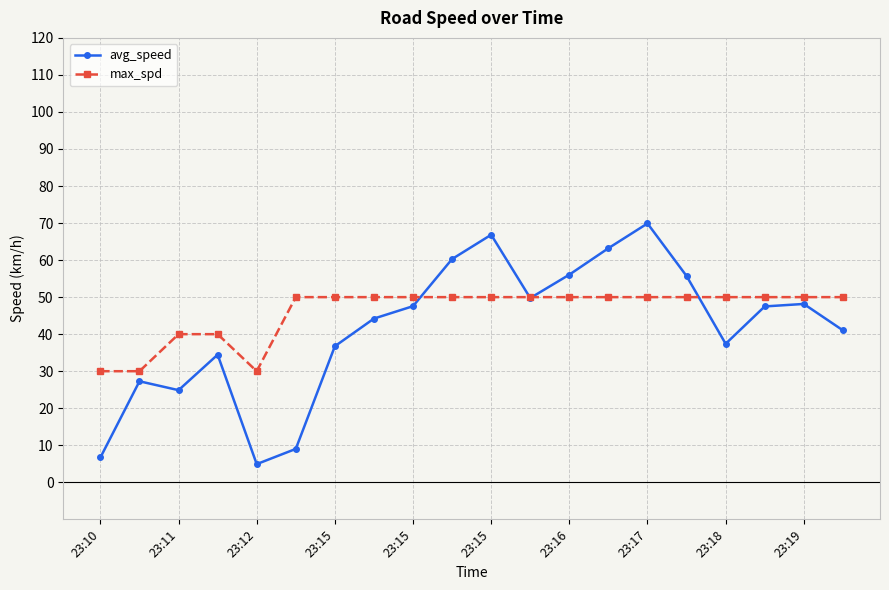

Rank the series by their maximum value, from lowest to highest.

max_spd, avg_speed